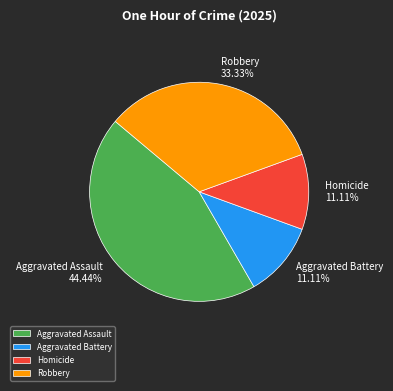

To the nearest percent, what is the average slice percentage?

25%